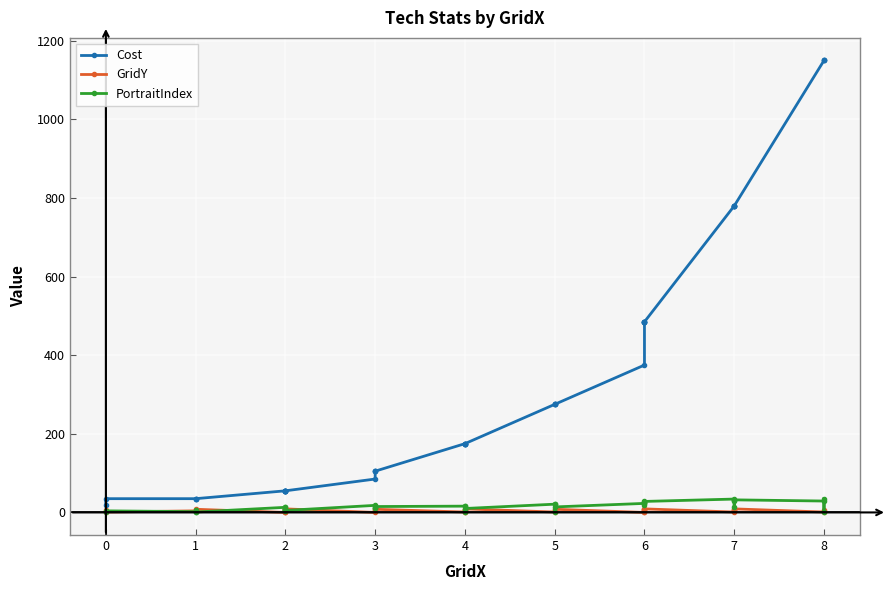

Does the chart display data point markers on the line(s)?

Yes